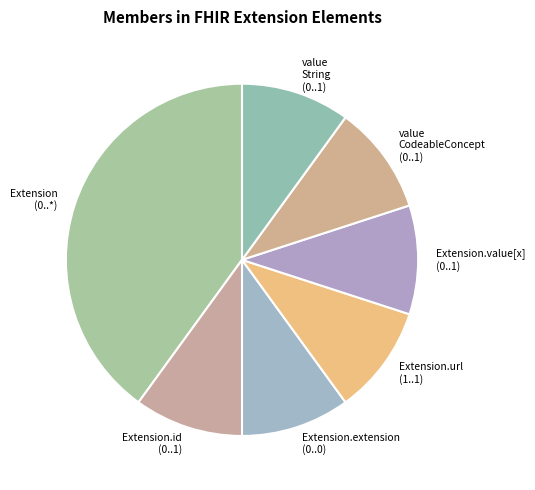

How many segments does this pie chart have?

7